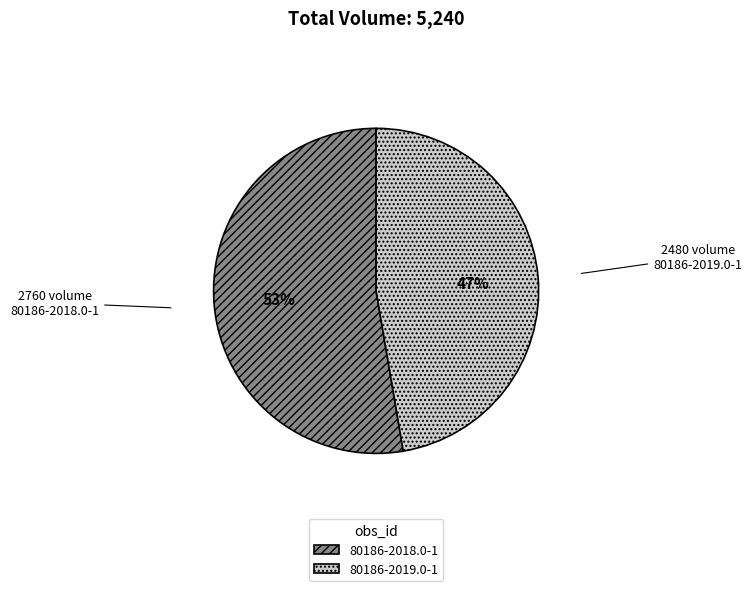

Count the number of slices in the pie.

2